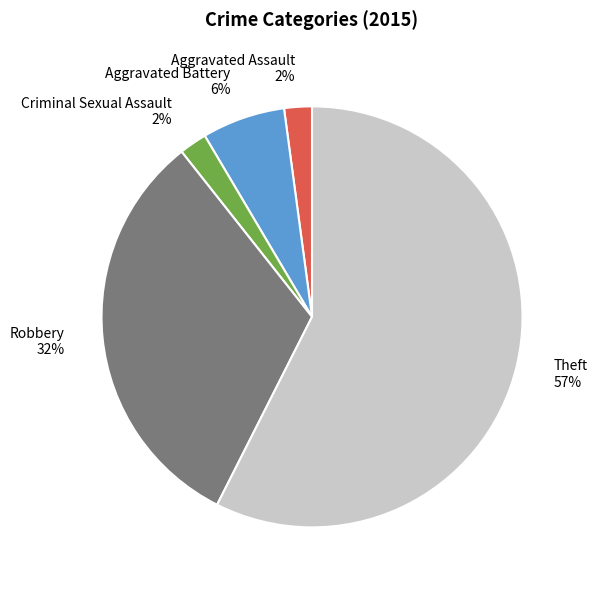

Is the sum of Robbery 32% and Theft 57% greater than half?

Yes